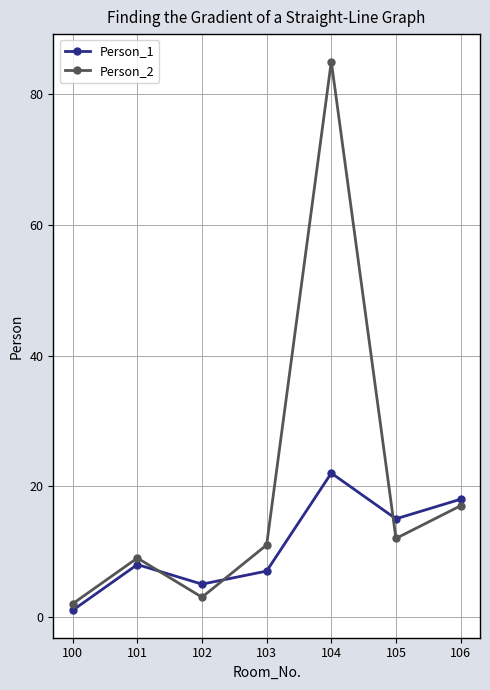

Where is the first local minimum for Person_2?

102